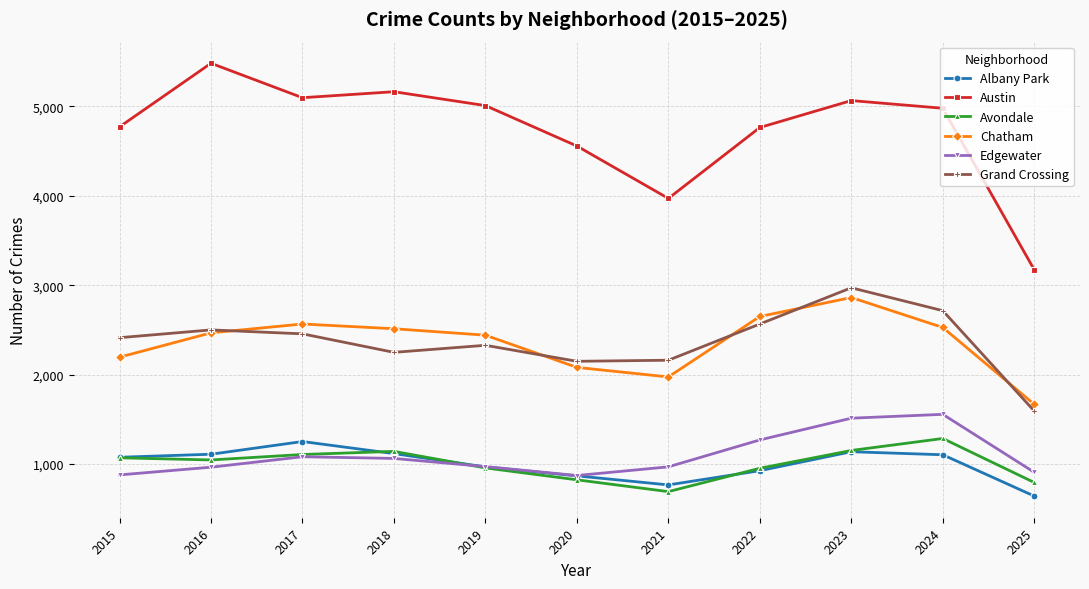

Rank the series at 2024 from lowest to highest value.

Albany Park, Avondale, Edgewater, Chatham, Grand Crossing, Austin